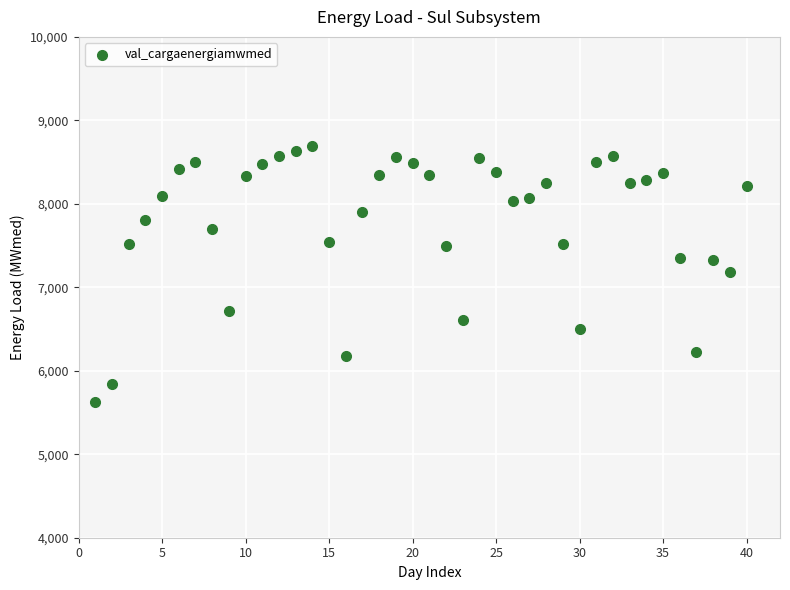

What is the range of Y values (max minus min)?

3064.9